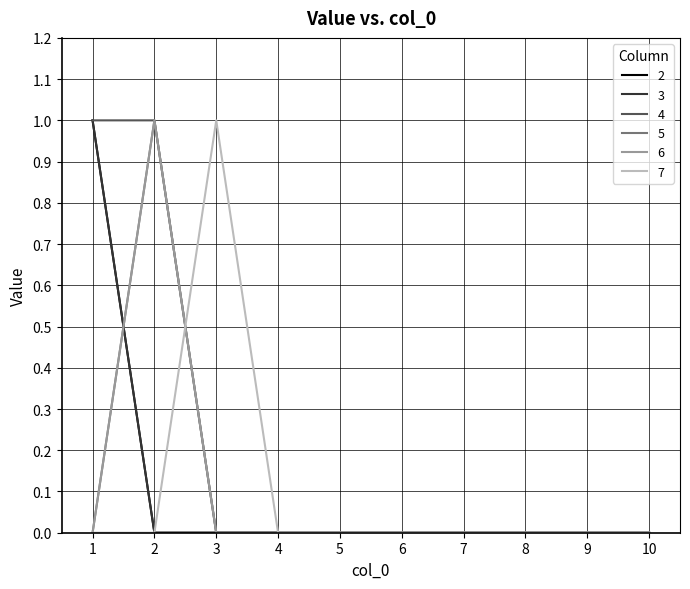

Is it true that 6 equals 1 at 2?

True